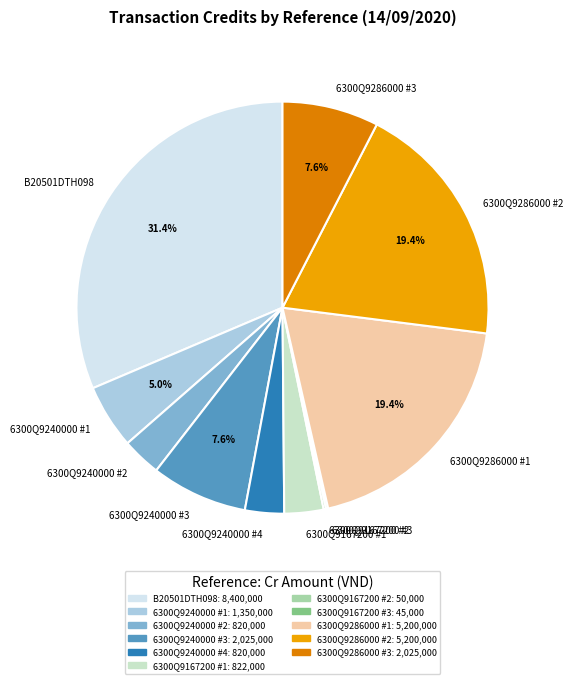

To the nearest percent, what portion does 6300Q9240000 #1 represent?

5%